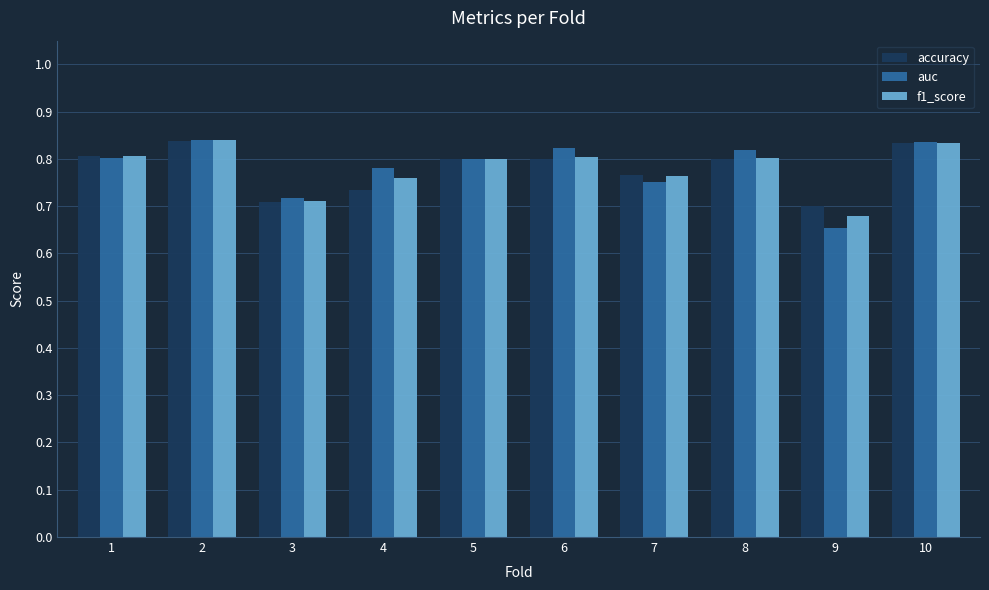

At which label does f1_score reach its minimum?

9